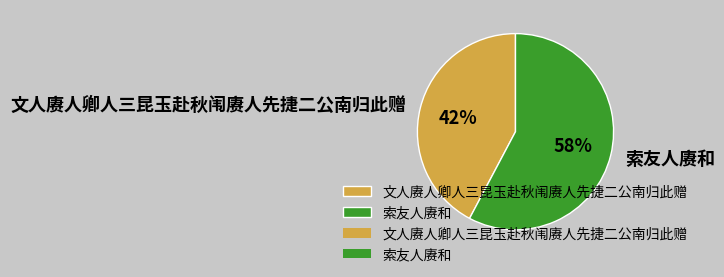

Approximately how many times larger is the value at 文人赓人卿人三昆玉赴秋闱赓人先捷二公南归此赠 compared to 索友人赓和?

0.7